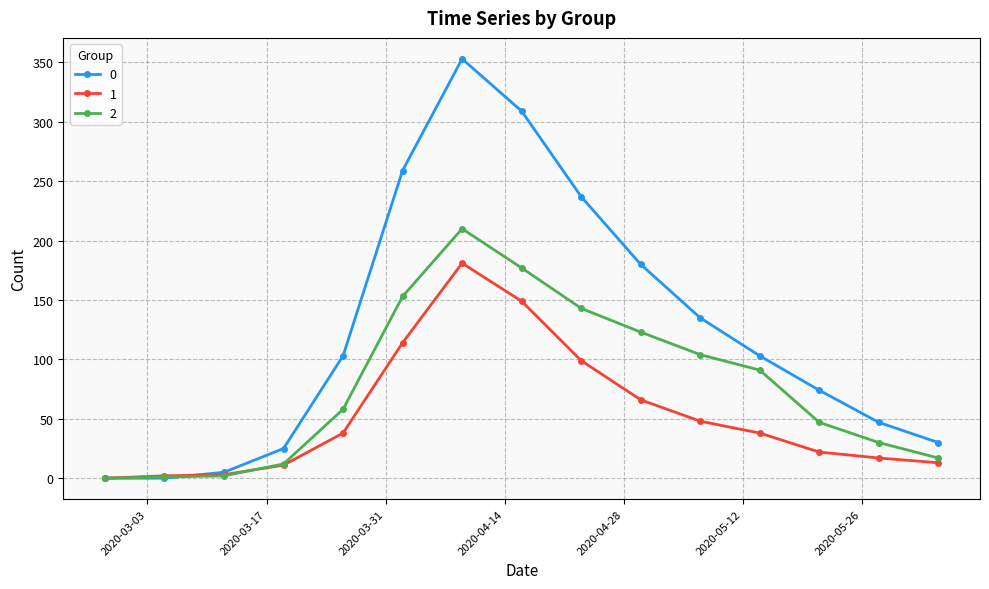

What is the maximum value shown in the chart?

353